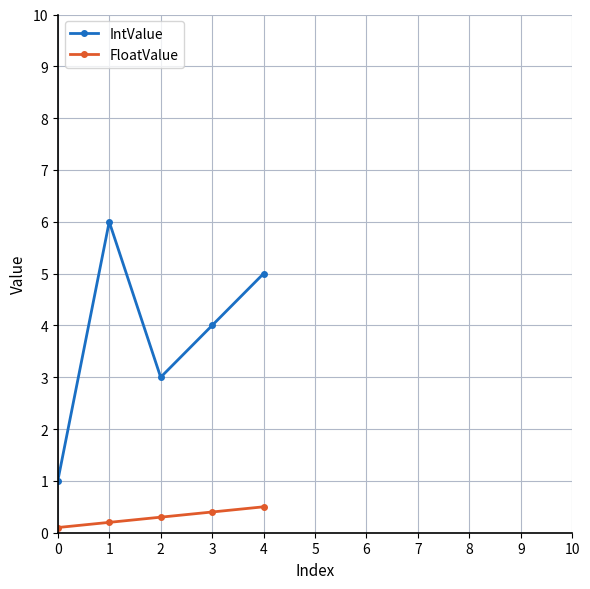

Reading left to right, list all the values displayed in this chart.

IntValue: 1.0	6.0	3.0	4.0	5.0
FloatValue: 0.1	0.2	0.3	0.4	0.5